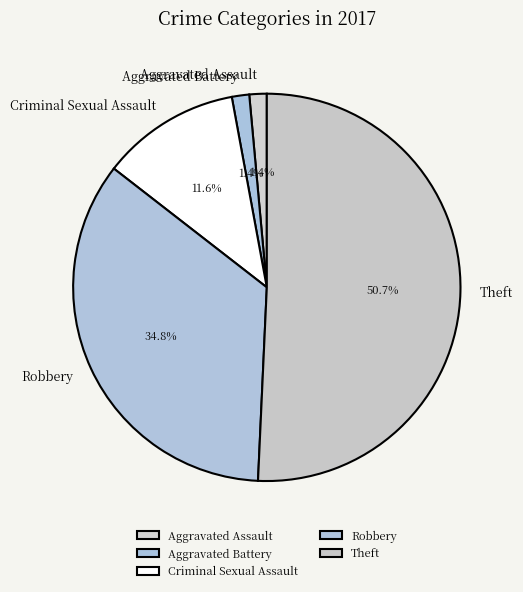

Combined, what portion of the pie is Aggravated Assault and Theft?

52.2%